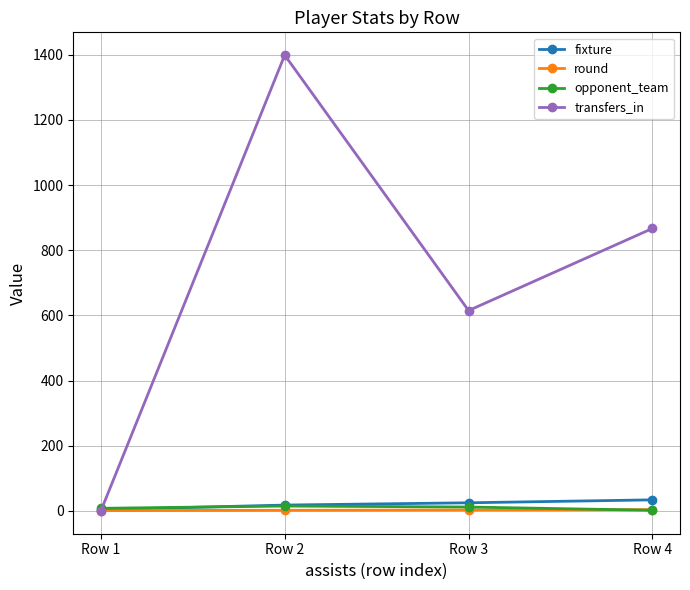

How many distinct data groups are displayed?

4